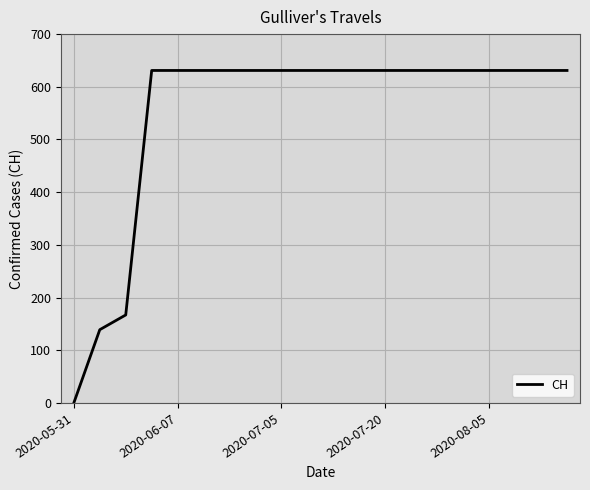

What is the difference between the maximum and minimum values?

631